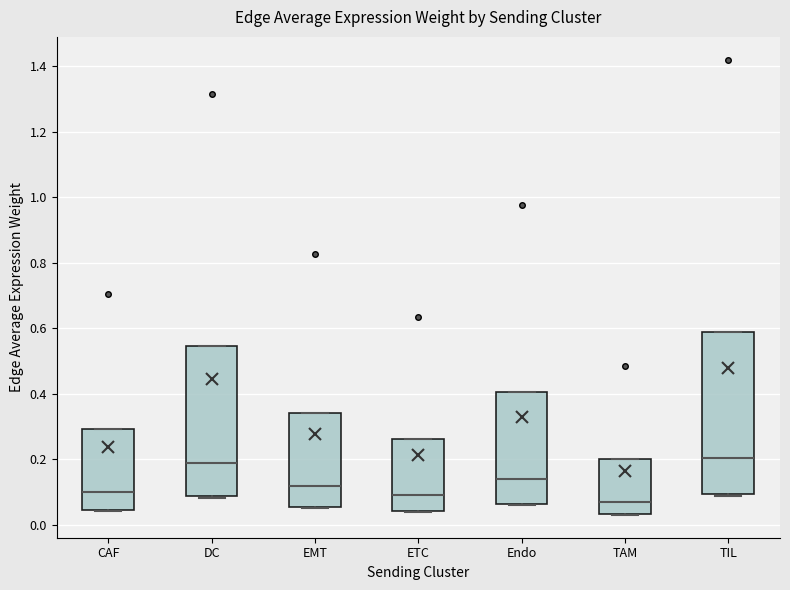

Where is the lower edge of the box for TIL on the y-axis? The values are not printed on the chart, so give them approximately, as read against the axis.

0.10